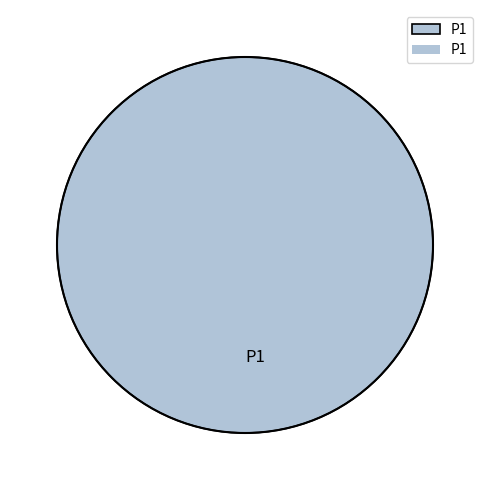

Is it true that P1 is 87% of the pie?

False